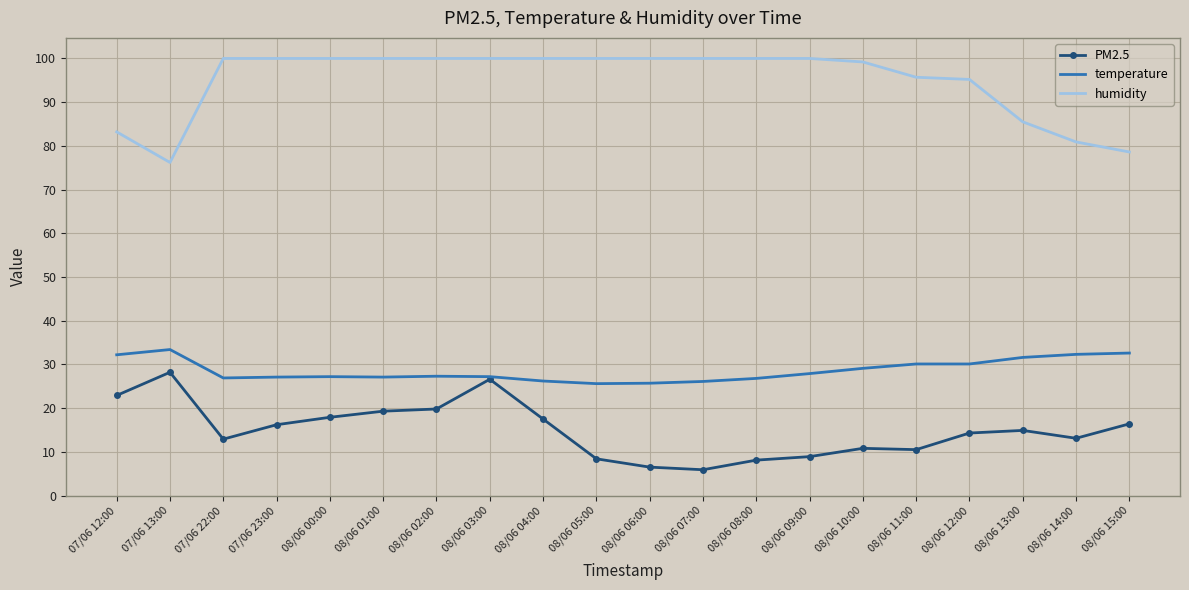

The value of temperature at 08/06 08:00 is 6.5. True or false?

False